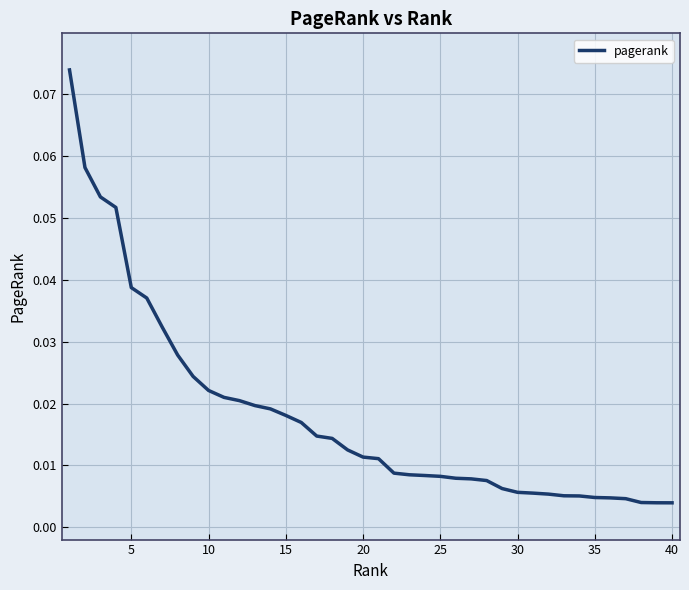

Which has a higher value, 40 or 5?

5